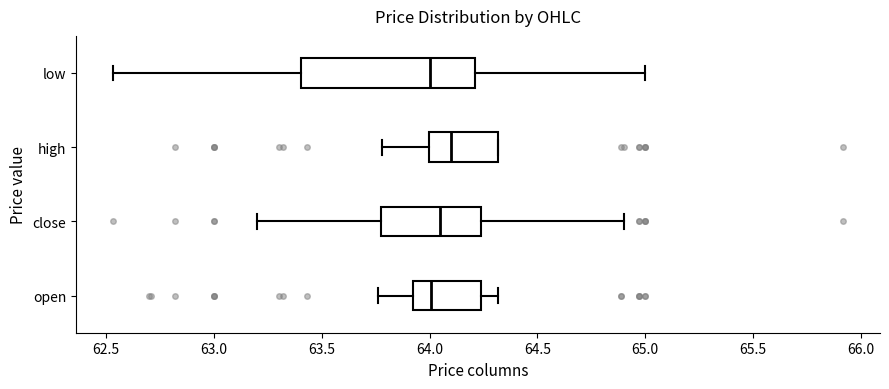

Where does the median line of the box for high sit on the x-axis? The values are not printed on the chart, so give them approximately, as read against the axis.

64.10